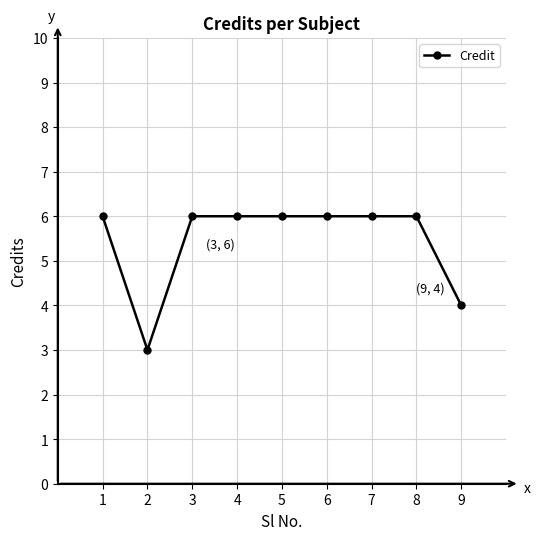

What is the greatest value displayed?

6